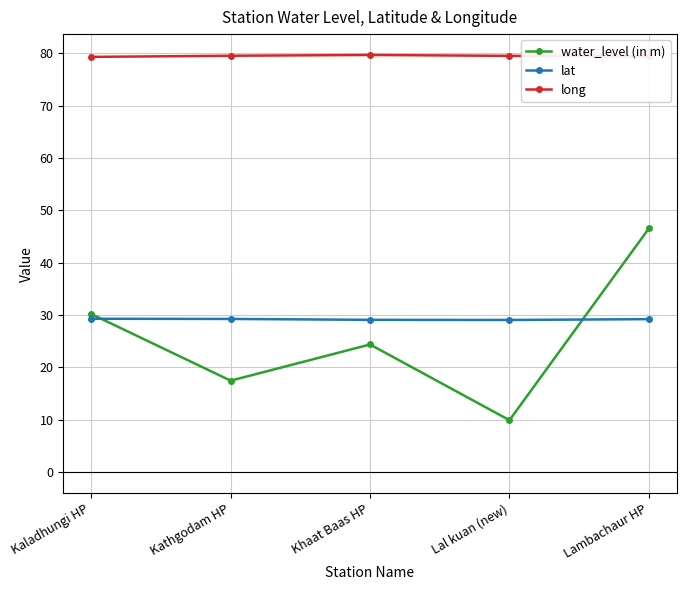

Between Kaladhungi HP and Kathgodam HP, which series saw the biggest shift?

water_level (in m)